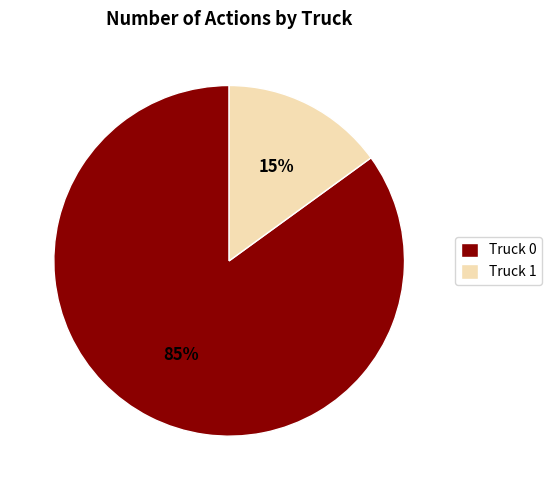

Is it true that Truck 0 is 85% of the pie?

True